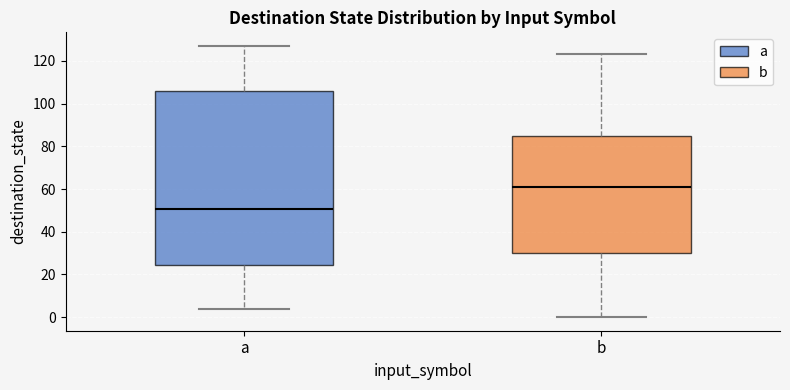

Comparing the boxes themselves (not the whiskers), which one is the tallest?

a